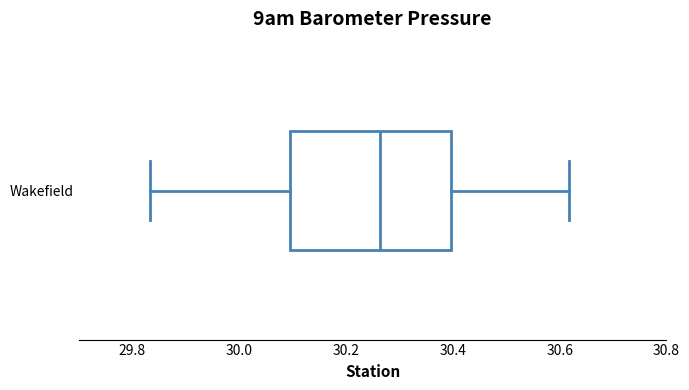

Read this box plot against the x-axis: the position of the median line, the range covered by the box, and the ends of both whiskers. The values are not printed on the chart, so give them approximately, as read against the axis.

median 30.26, box 30.10 to 30.40, whiskers 29.84 to 30.62